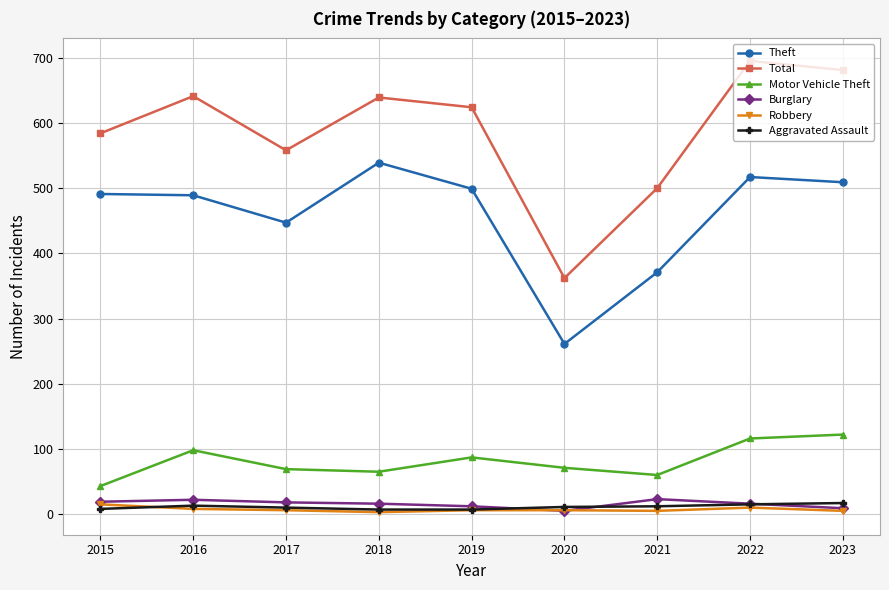

What is the total value across all series at 2022?

1369